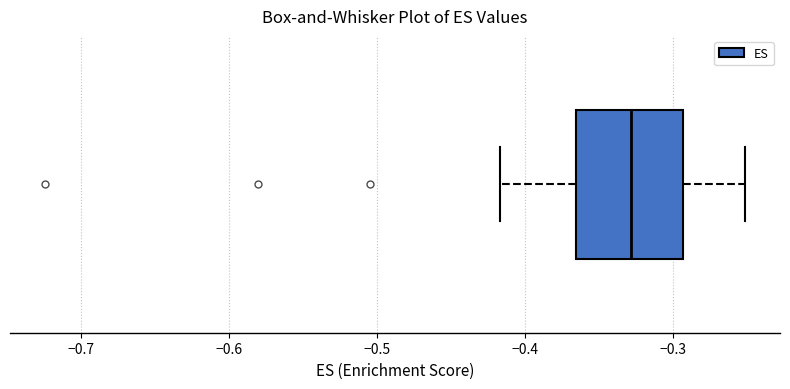

Where does the right whisker of the box end on the x-axis? The values are not printed on the chart, so give them approximately, as read against the axis.

-0.25